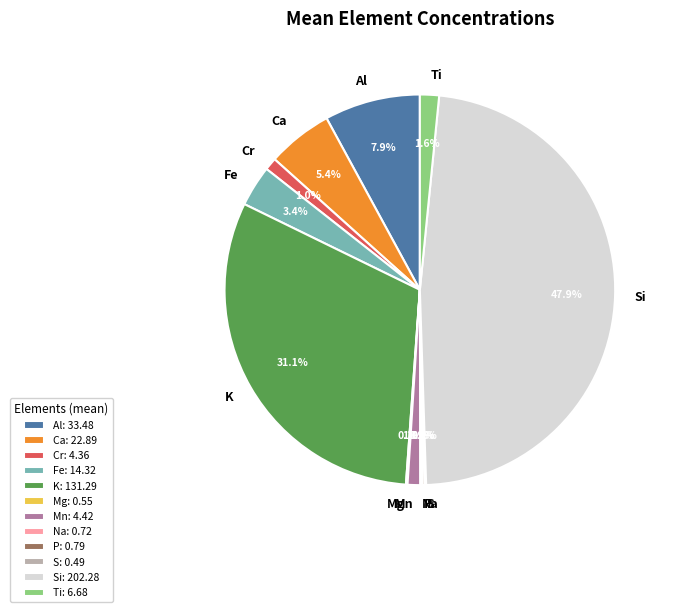

What is the ratio of the value at Mn to the value at Fe?

0.3